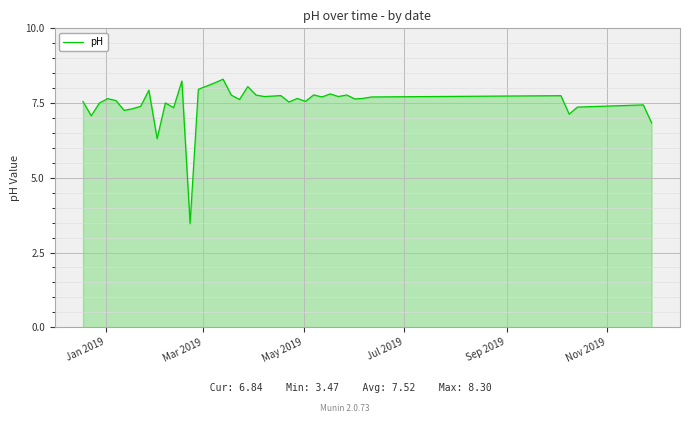

How many series are shown in this chart?

1